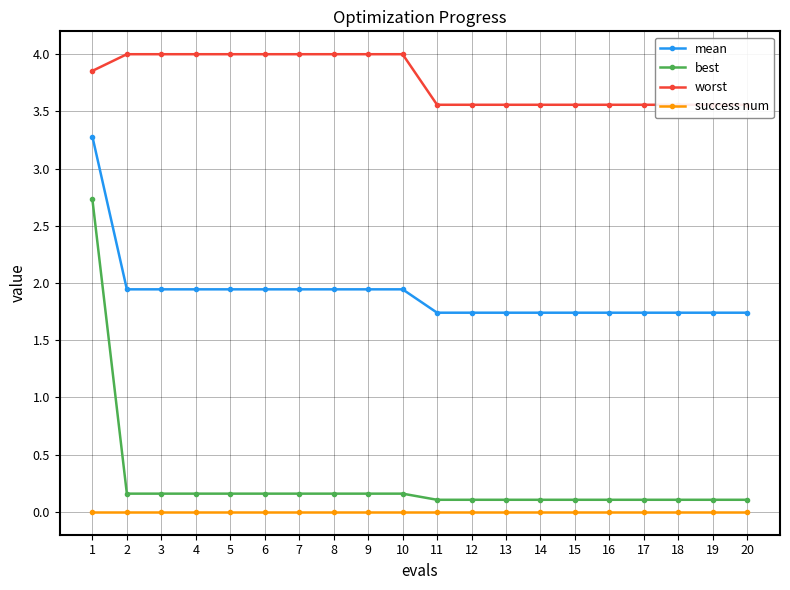

The best series shows 0.1 at 20. True or false?

True